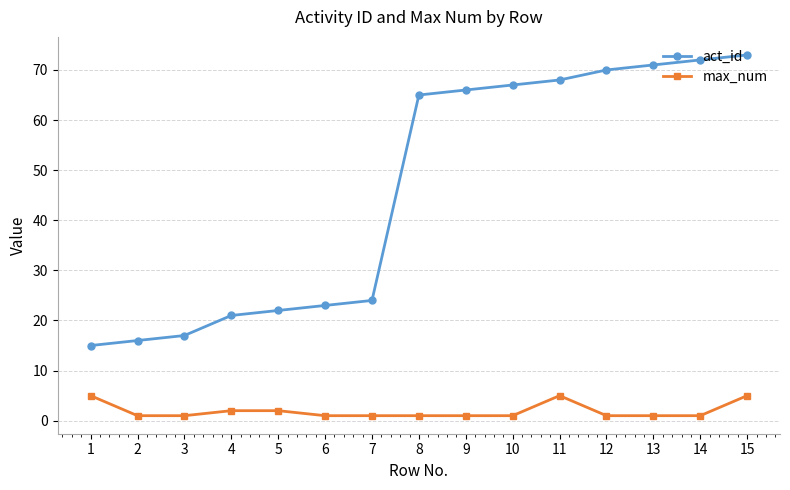

Reading left to right, what are all the values shown in this chart?

act_id: 1=15	2=16	3=17	4=21	5=22	6=23	7=24	8=65	9=66	10=67	11=68	12=70	13=71	14=72	15=73
max_num: 1=5	2=1	3=1	4=2	5=2	6=1	7=1	8=1	9=1	10=1	11=5	12=1	13=1	14=1	15=5